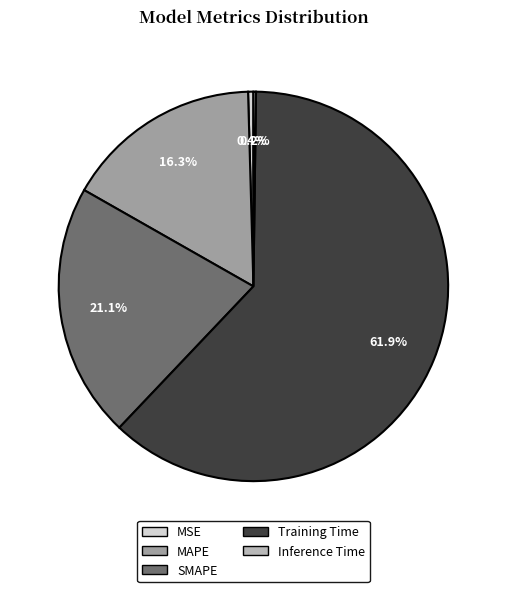

What percentage is the MAPE slice, to the nearest percent?

16%